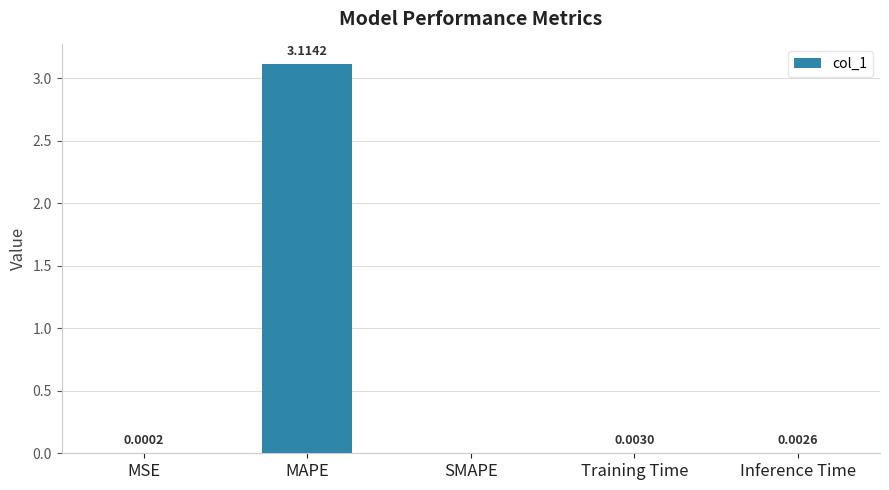

At which label is the value closest to 1?

Training Time